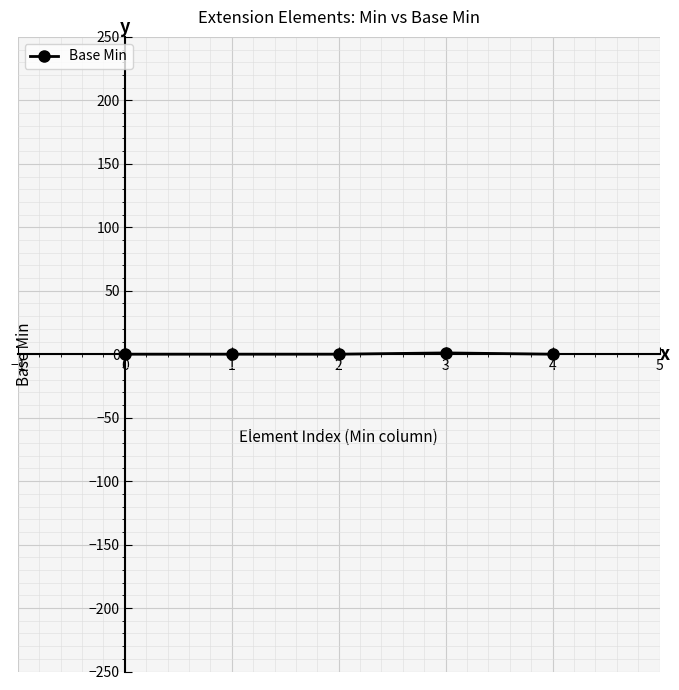

True or false: the data has more than 2 interior local peaks.

False